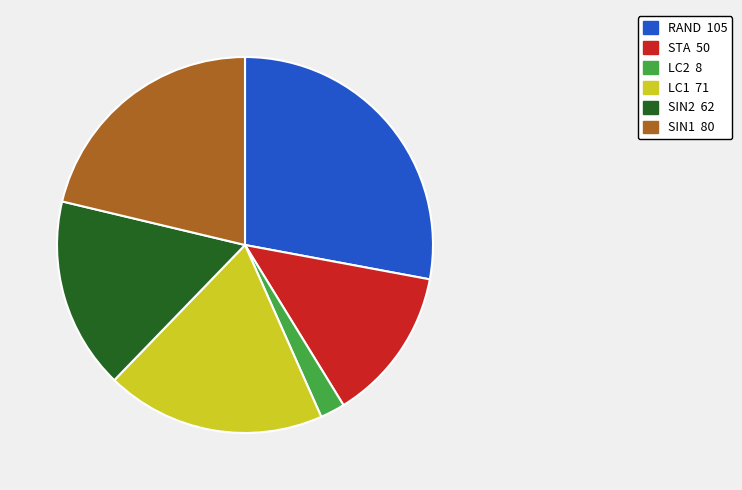

Approximately how many times larger is the value at RAND compared to LC2?

13.1